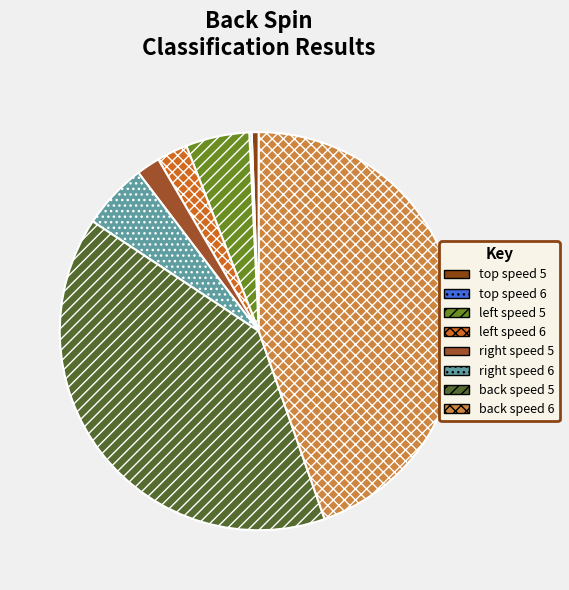

Is there any slice that represents more than half of the pie?

No